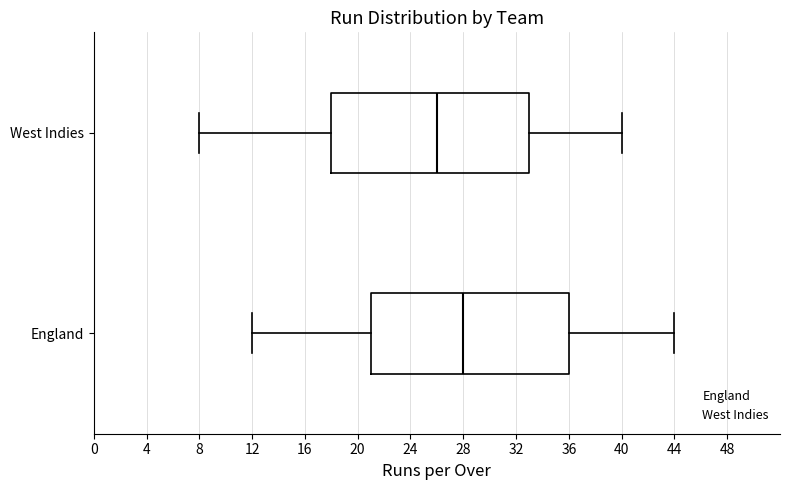

Reading bottom to top, read every box against the x-axis: the position of its median line, the range the box covers, and the ends of its whiskers. The values are not printed on the chart, so give them approximately, as read against the axis.

England: median 28, box 21 to 36, whiskers 12 to 44
West Indies: median 26, box 18 to 33, whiskers 8 to 40